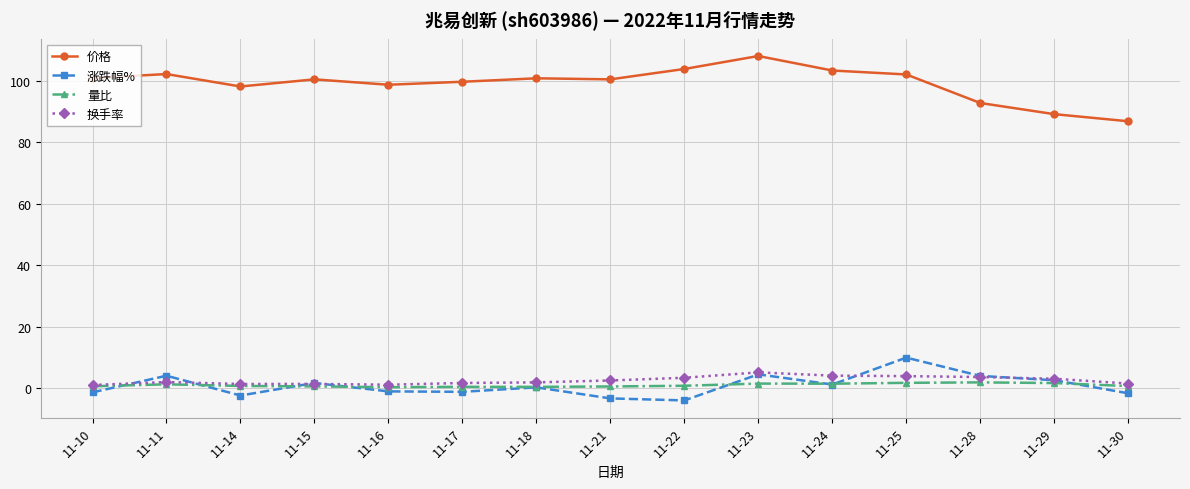

What is the sum of all 换手率 values?

38.8